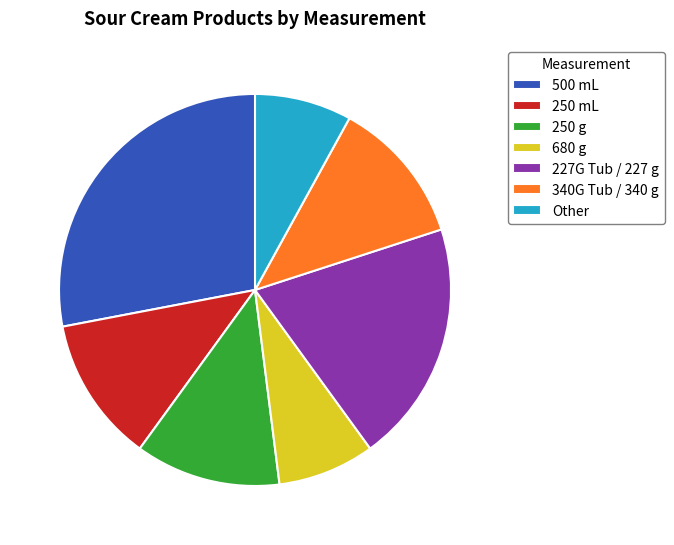

Do 250 mL and 680 g together represent more than half of the pie?

No